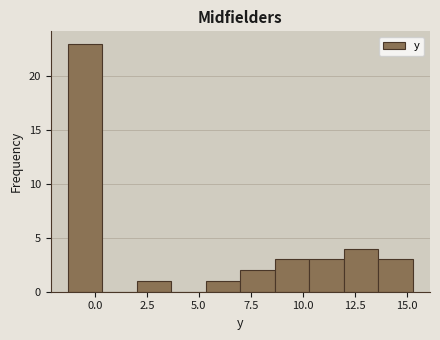

Around what value on the x-axis is the tallest bar? Give the approximate position of its centre, as read against the axis.

-0.5